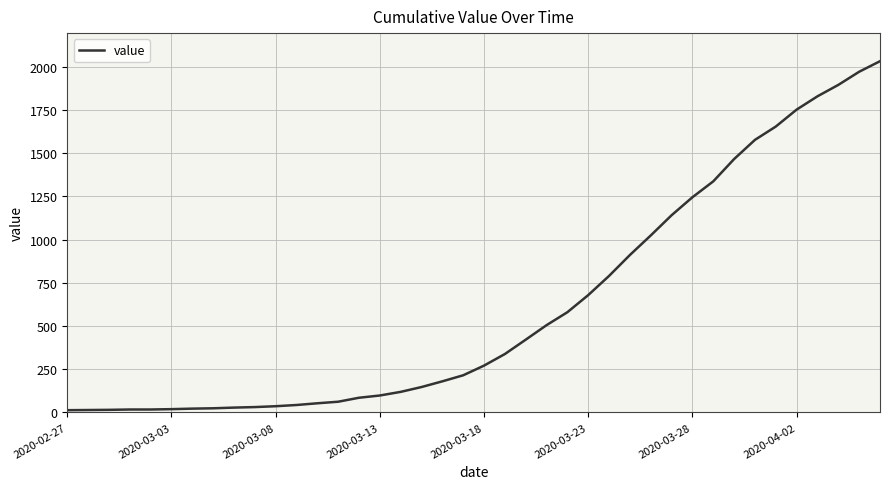

What is the difference between the maximum and minimum values?

2019